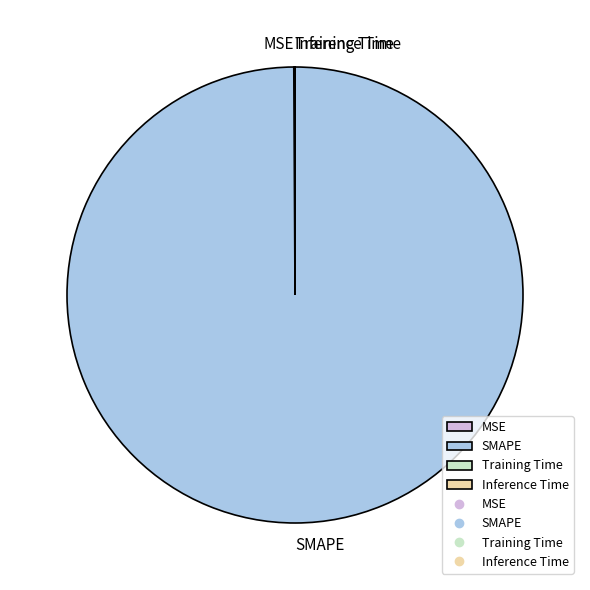

True or false: SMAPE accounts for 100% of the total.

True